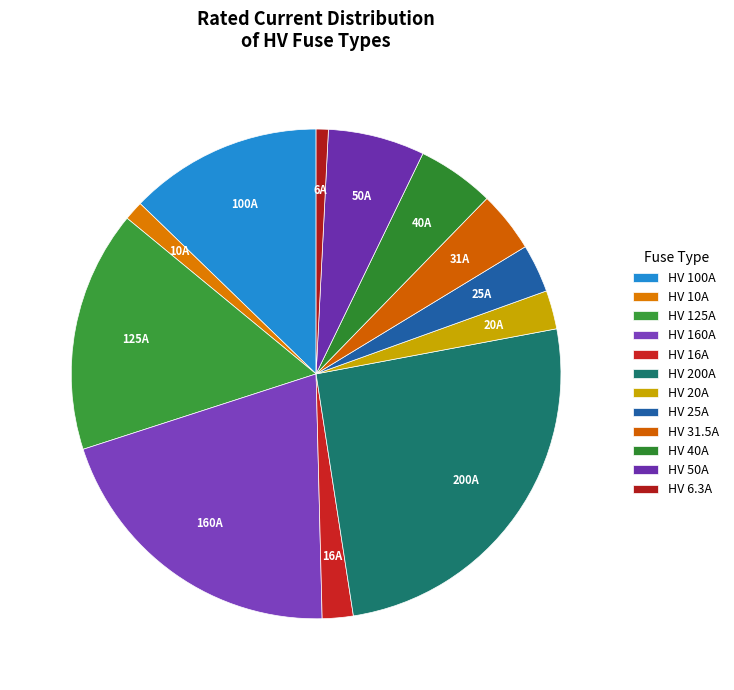

Which slice is the largest?

HV 200A